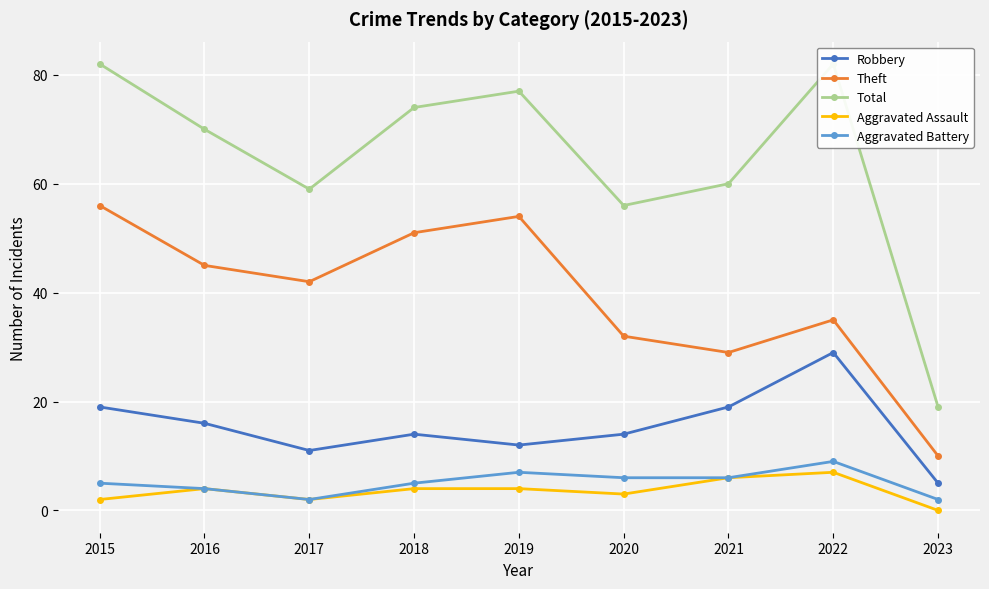

Which category has the highest value in the Total series?

2015